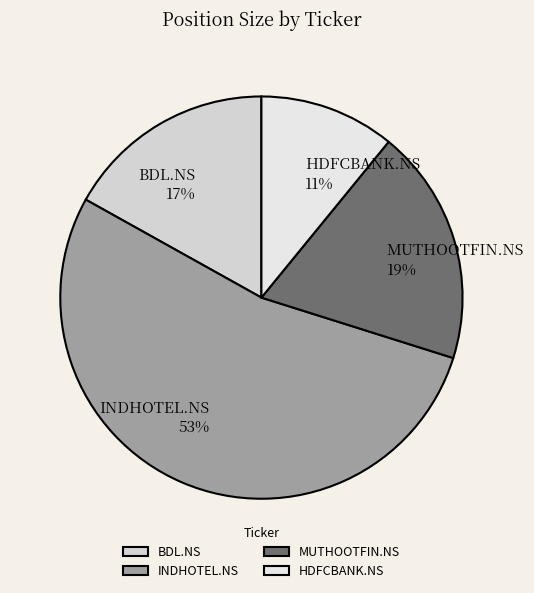

The MUTHOOTFIN.NS slice represents 28% of the pie. True or false?

False